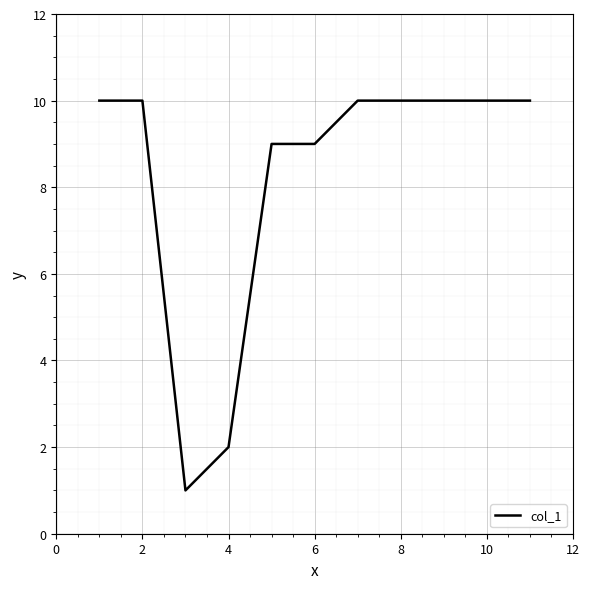

What is the maximum value shown in the chart?

10